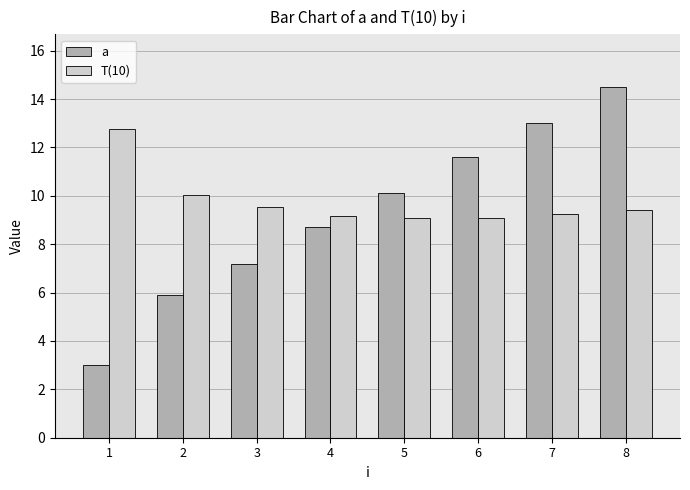

How many categories are shown in the chart?

8